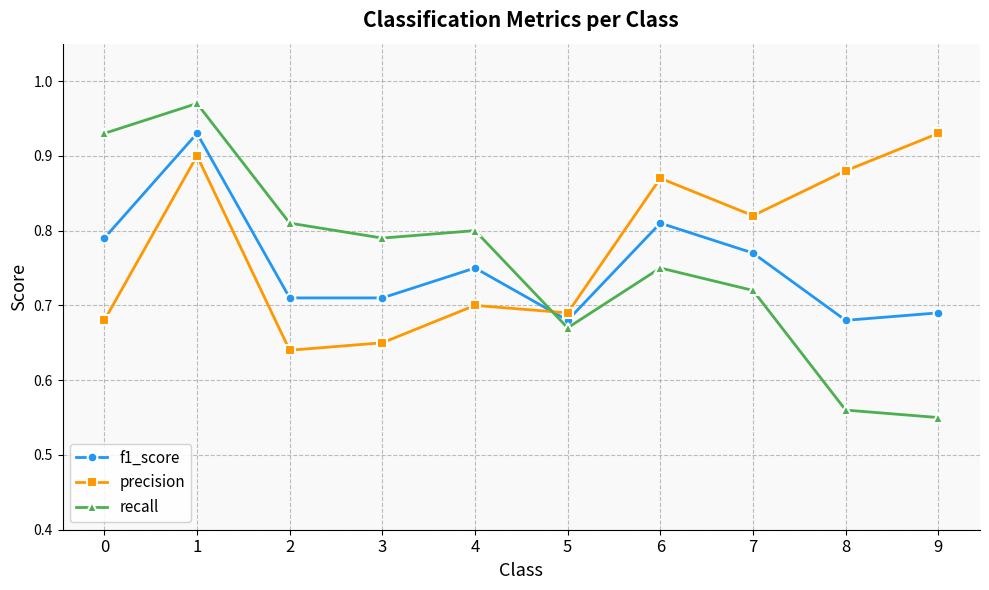

Between 4 and 9, which series saw the biggest shift?

recall